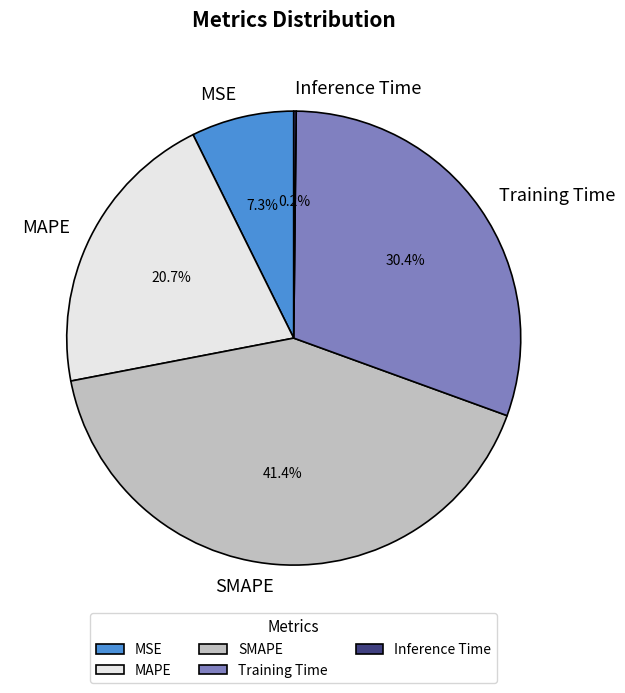

Is there a majority slice in this chart?

No